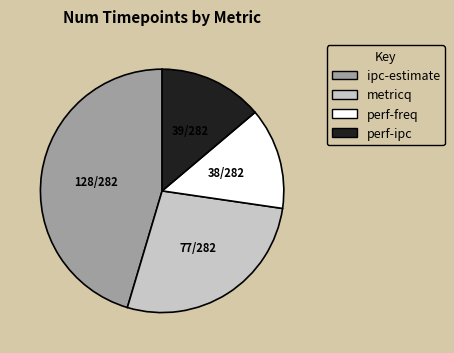

The metricq slice represents 35% of the pie. True or false?

False